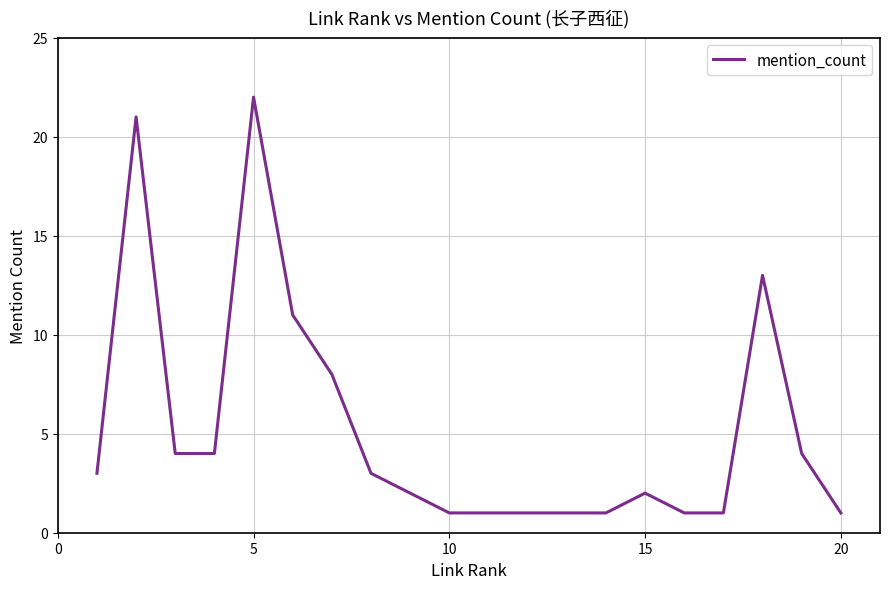

What is the difference between the maximum and minimum values?

21